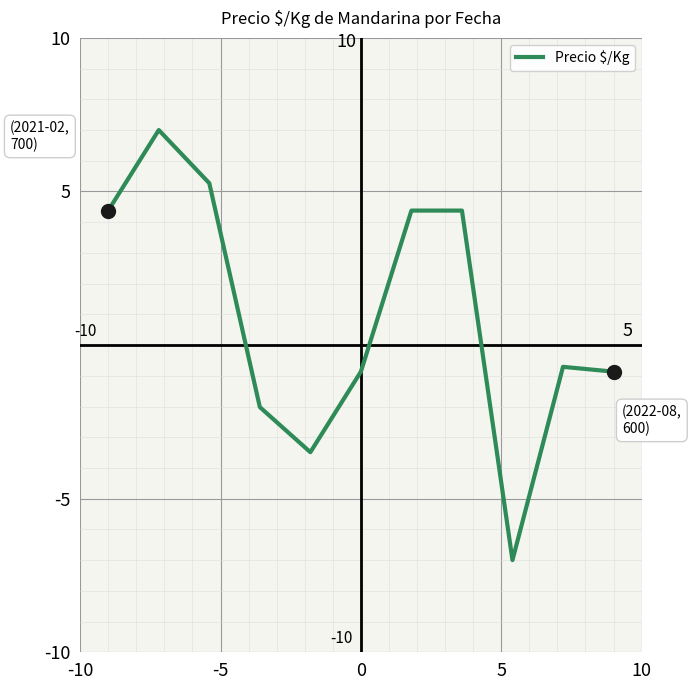

What is the difference between the maximum and minimum values?

14.0